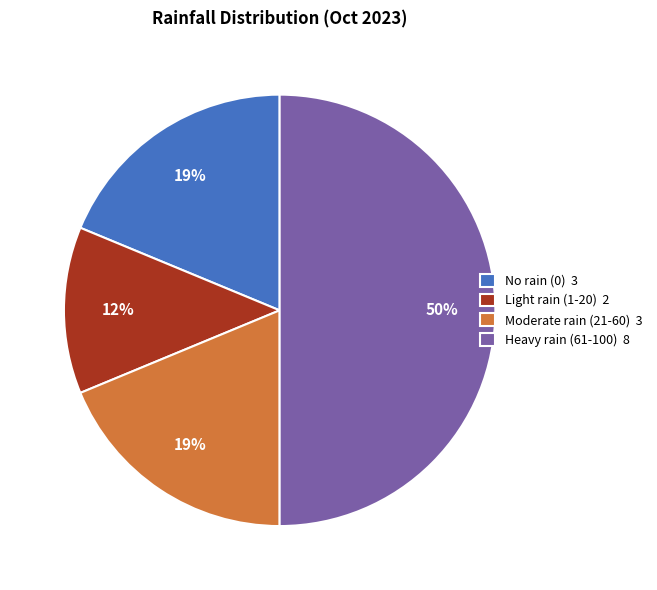

What is the largest slice in the pie chart?

Heavy rain (61-100) 8